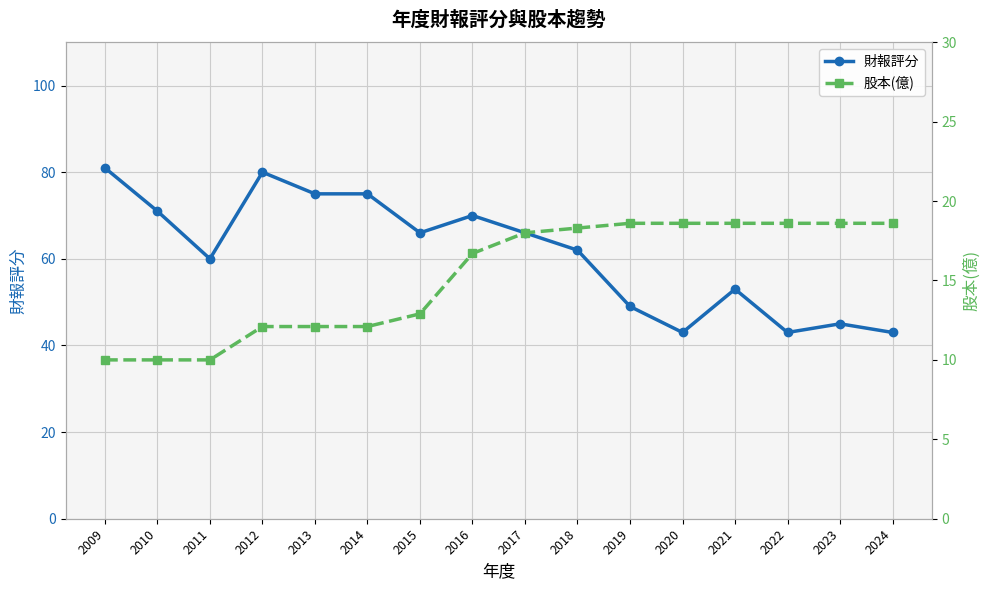

Is the value of 股本(億) at 2020 greater than the value of 財報評分 at 2016?

No